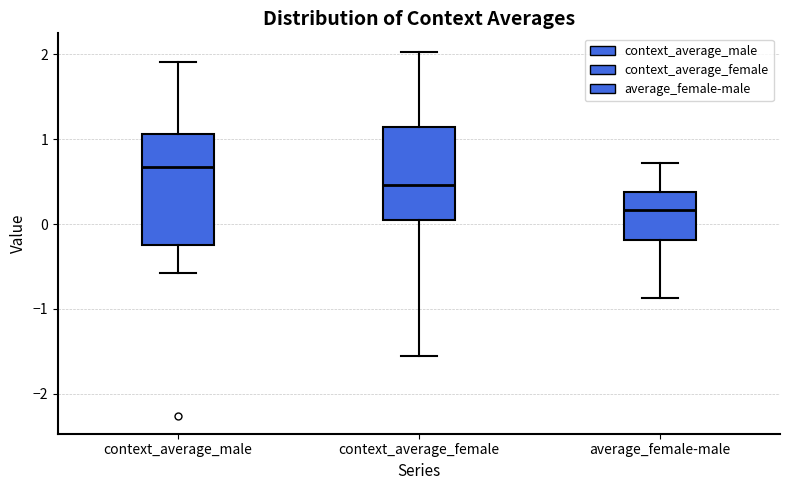

Reading left to right, read every box against the y-axis: the position of its median line, the range the box covers, and the ends of its whiskers. The values are not printed on the chart, so give them approximately, as read against the axis.

context_average_male: median 0.7, box -0.2 to 1.1, whiskers -0.6 to 1.9
context_average_female: median 0.5, box 0.0 to 1.1, whiskers -1.6 to 2.0
average_female-male: median 0.2, box -0.2 to 0.4, whiskers -0.9 to 0.7